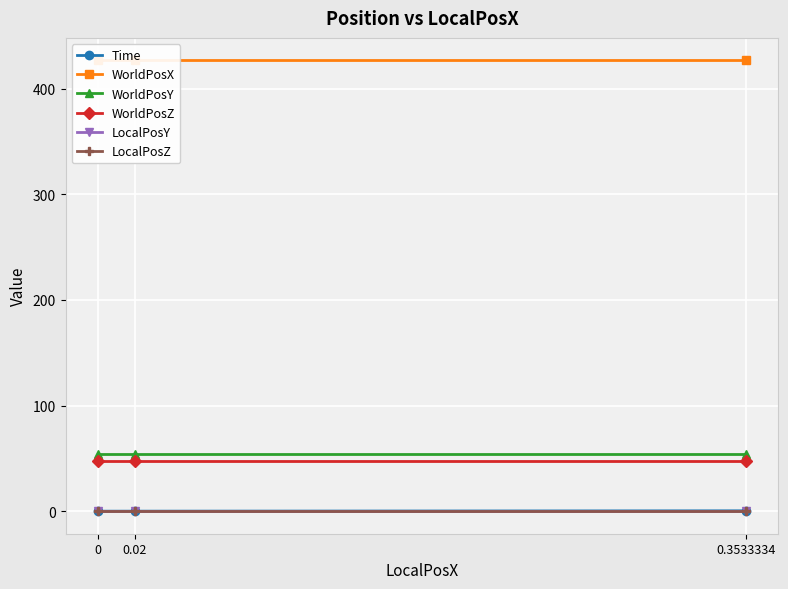

Which series changed the most between 0.02 and 0.3533334?

Time